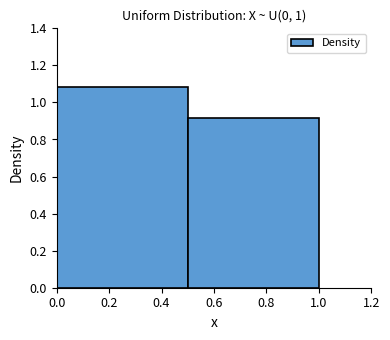

Reading left to right, transcribe this chart: for each bar, give the range it covers on the x-axis and its height. The values are not printed on the chart, so give them approximately, as read against the axis.

0.0 to 0.5: 1.08
0.5 to 1.0: 0.92